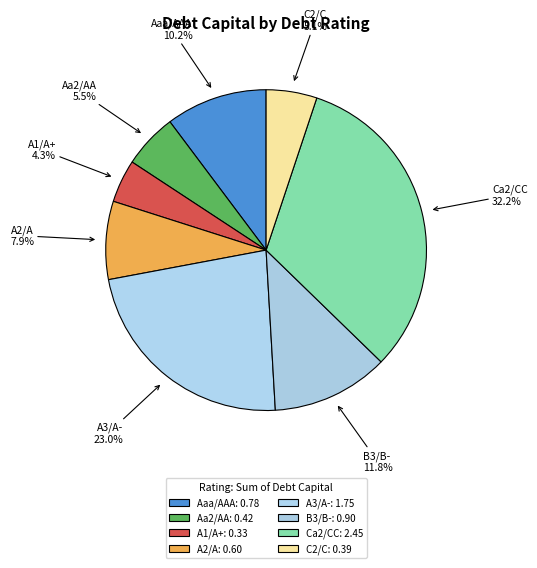

Count the number of slices in the pie.

8